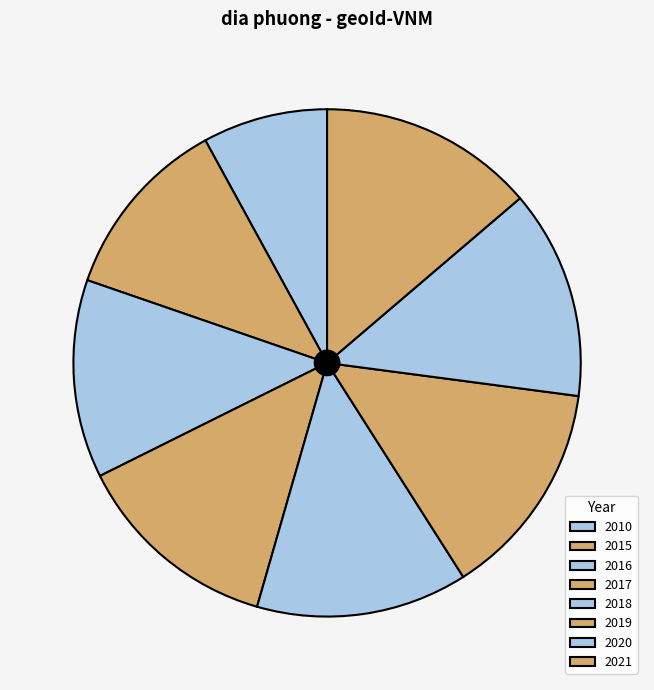

What is the change in value from 2010 to 2017?

+1682563